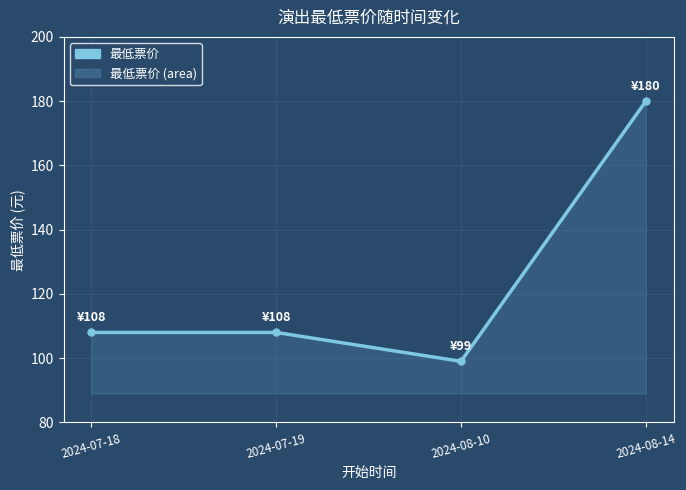

Which category has the lowest value across all series?

2024-08-10